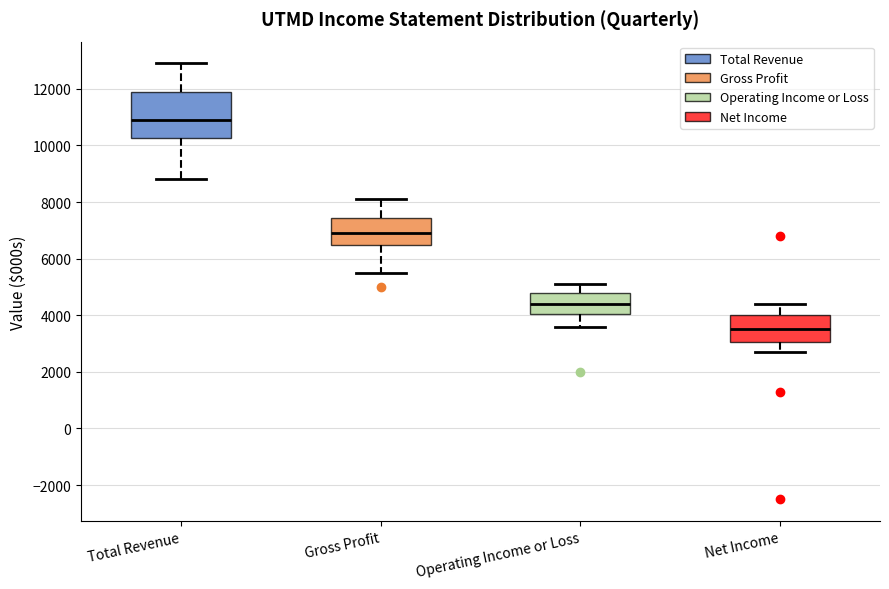

Reading left to right, transcribe this box plot: for each box, give where its median line is, the range the box spans, and where its two whiskers end, as read against the y-axis. The values are not printed on the chart, so give them approximately, as read against the axis.

Total Revenue: median 11000, box 10200 to 12000, whiskers 8800 to 13000
Gross Profit: median 7000, box 6600 to 7400, whiskers 5600 to 8200
Operating Income or Loss: median 4400, box 4000 to 4800, whiskers 3600 to 5200
Net Income: median 3600, box 3000 to 4000, whiskers 2800 to 4400